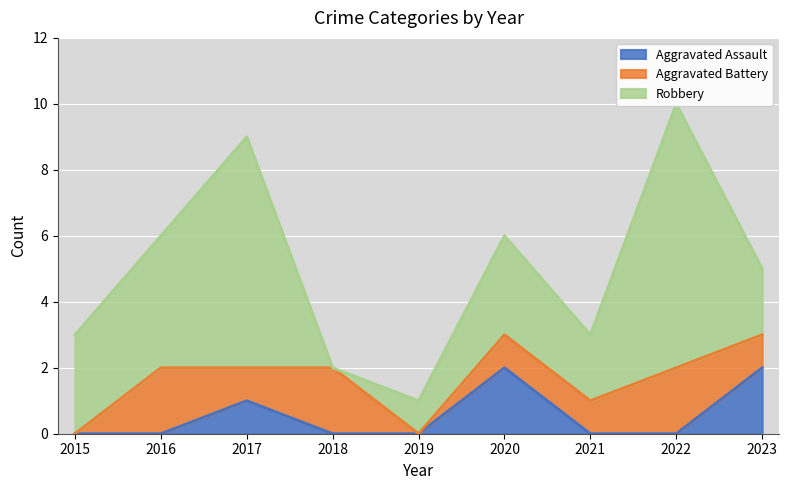

Count the number of categories in the chart.

9